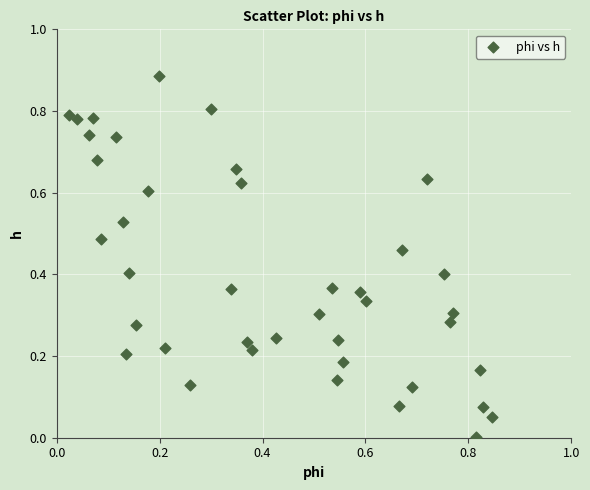

How many points are shown in the scatter plot?

40